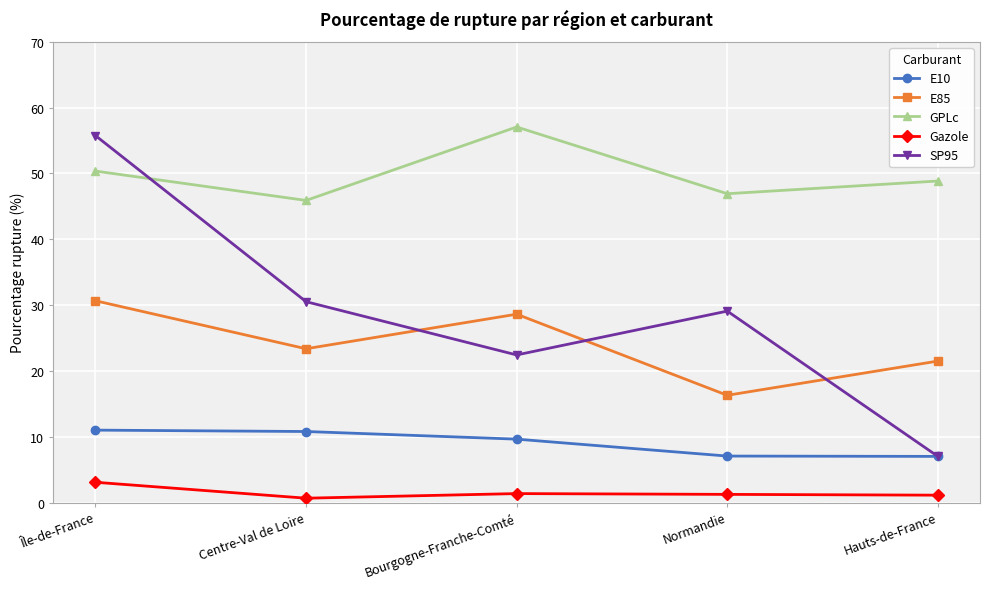

What is the value of the SP95 point at the 2nd from the left?

30.5